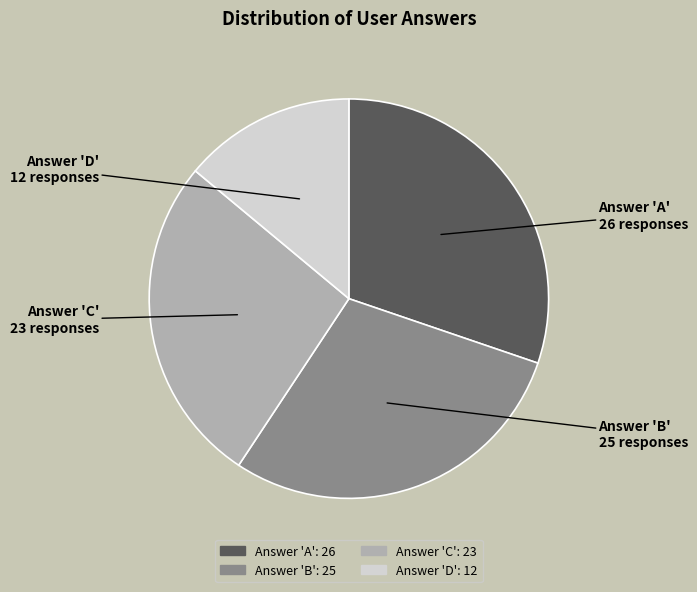

Does any single category account for the majority?

No